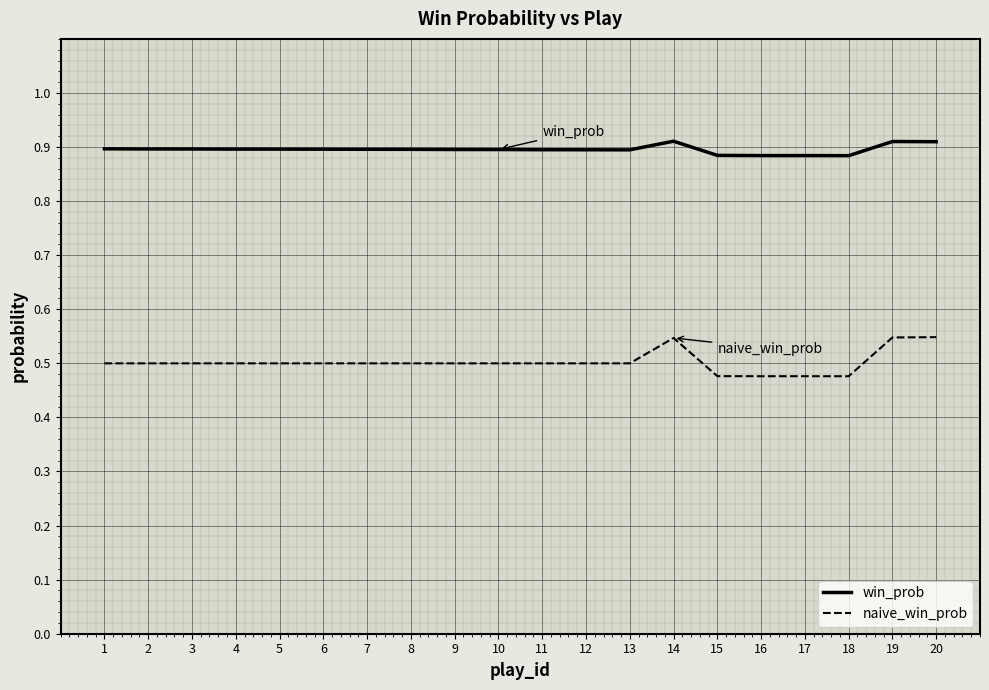

The win_prob series shows 1.2 at 17. True or false?

False